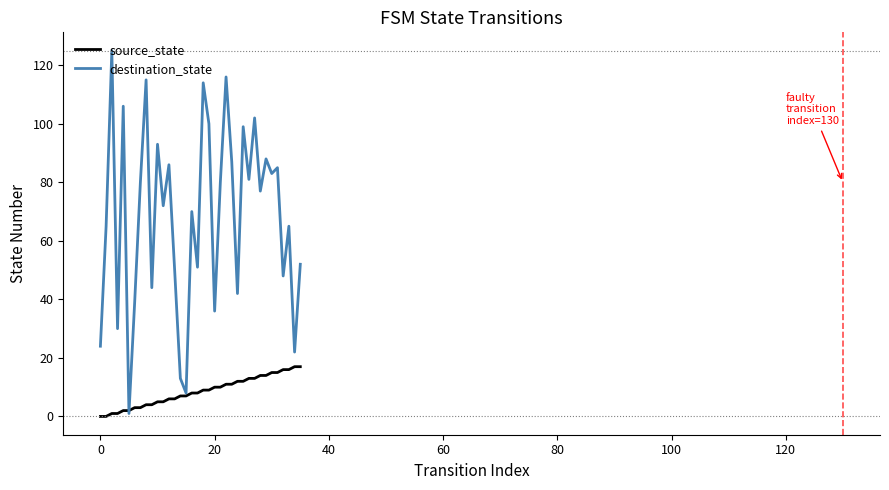

How many lines are shown in the chart?

2